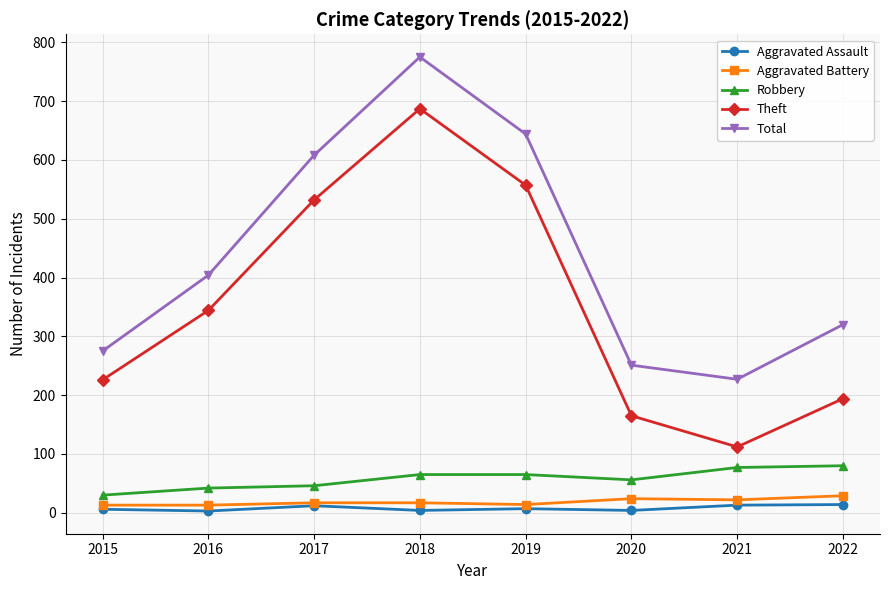

True or false: Robbery and Aggravated Assault cross at least once.

False